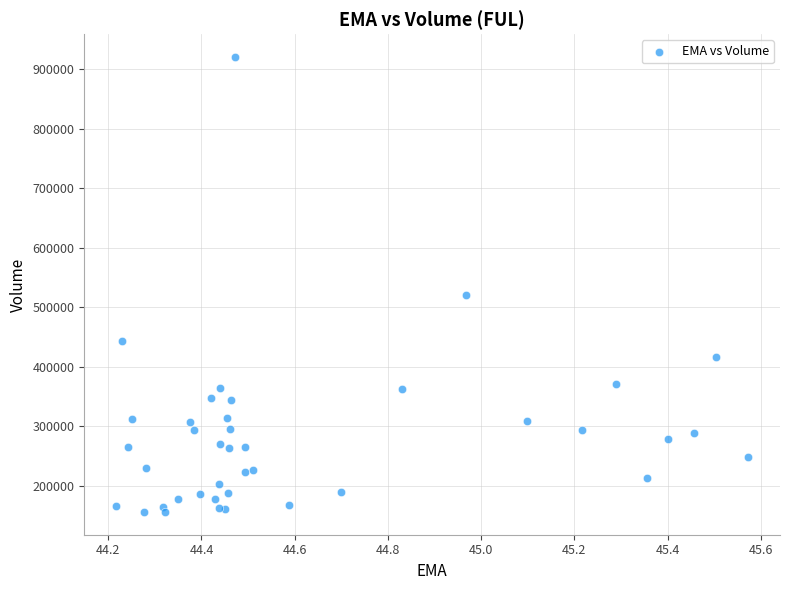

What Y value in the scatter plot is closest to 538250?

520400